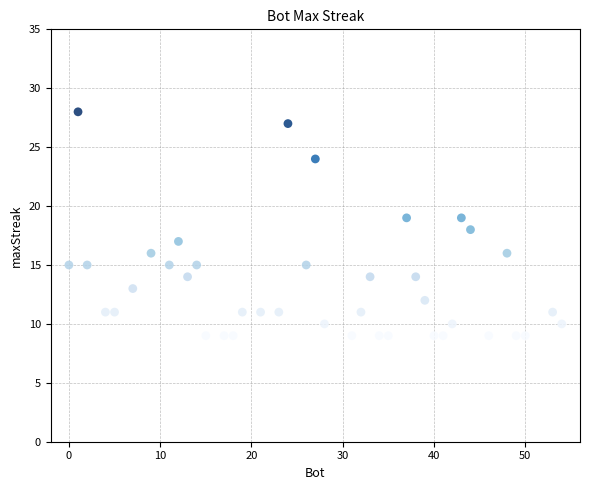

What is the range of X values (max minus min)?

54